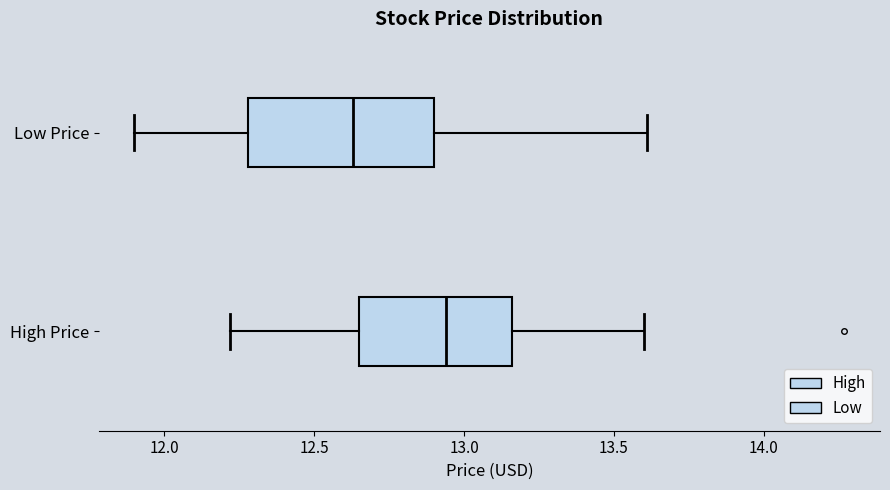

Reading bottom to top, transcribe this box plot: for each box, give where its median line is, the range the box spans, and where its two whiskers end, as read against the x-axis. The values are not printed on the chart, so give them approximately, as read against the axis.

High Price: median 12.95, box 12.65 to 13.15, whiskers 12.20 to 13.60
Low Price: median 12.65, box 12.30 to 12.90, whiskers 11.90 to 13.60